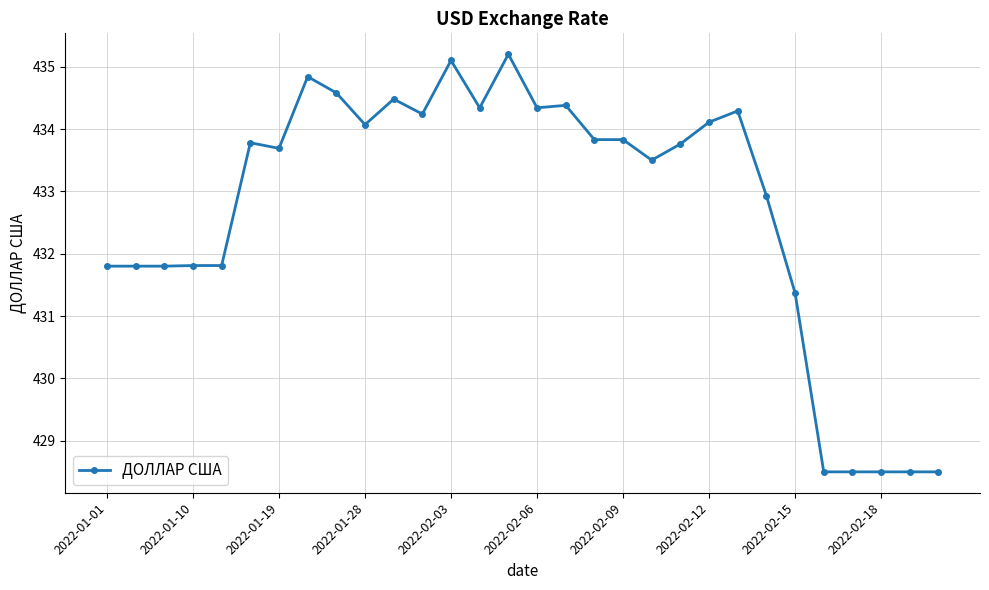

Does the chart have visible grid lines?

Yes